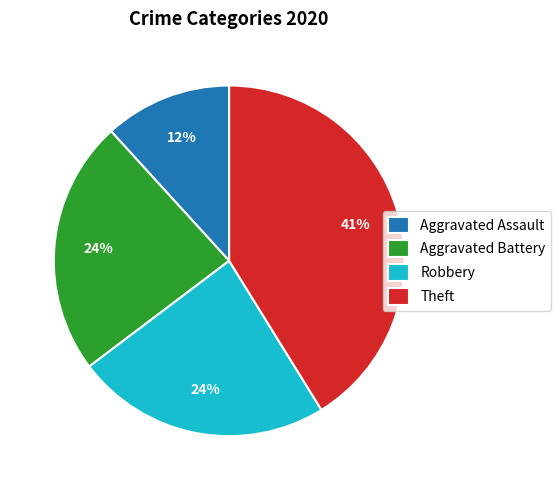

What percentage is the Aggravated Assault slice, to the nearest percent?

12%